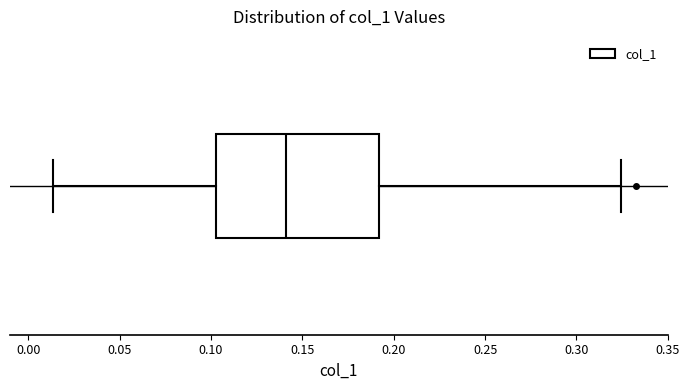

Transcribe this box plot: give where the median line is, the range the box spans, and where the two whiskers end, as read against the x-axis. The values are not printed on the chart, so give them approximately, as read against the axis.

median 0.140, box 0.105 to 0.190, whiskers 0.015 to 0.325